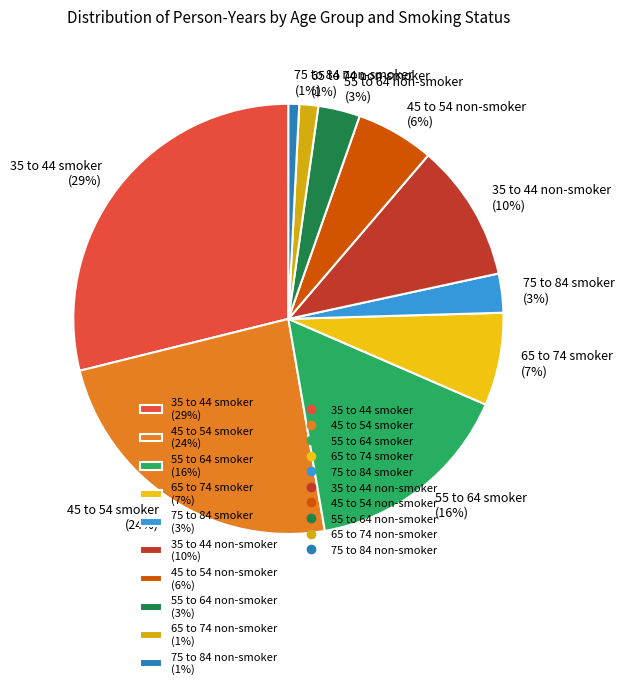

Which has a higher value, 55 to 64 smoker or 65 to 74 non-smoker?

55 to 64 smoker